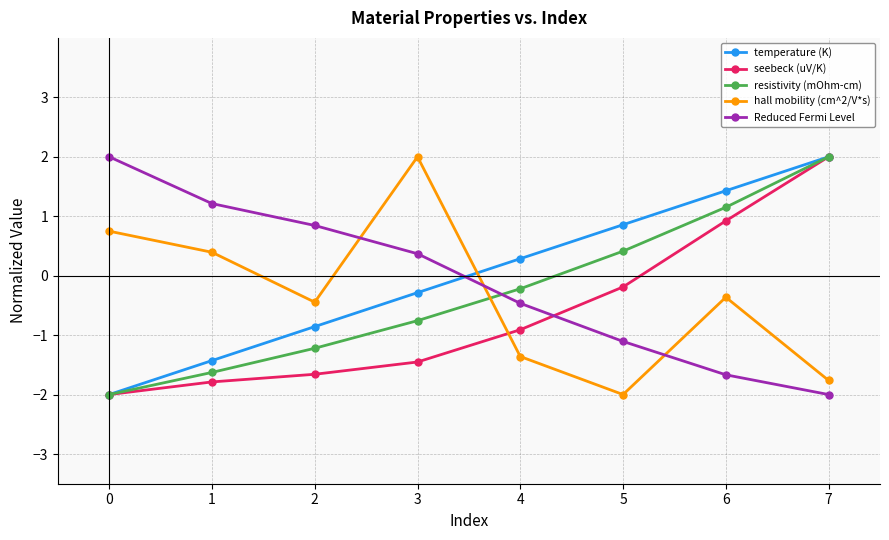

At how many categories does at least one series exceed 0?

8